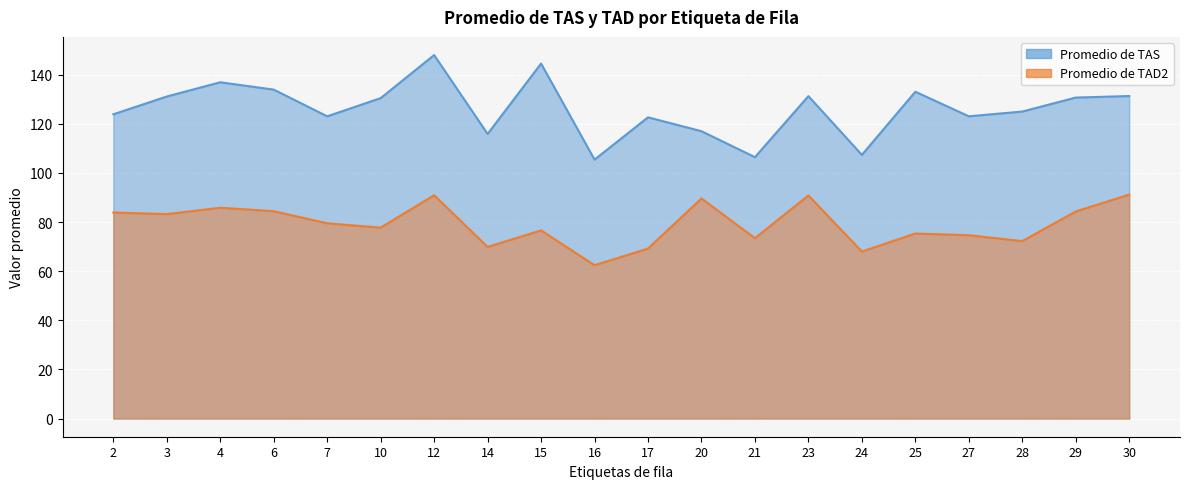

What is the total value across all series at 12?

238.9